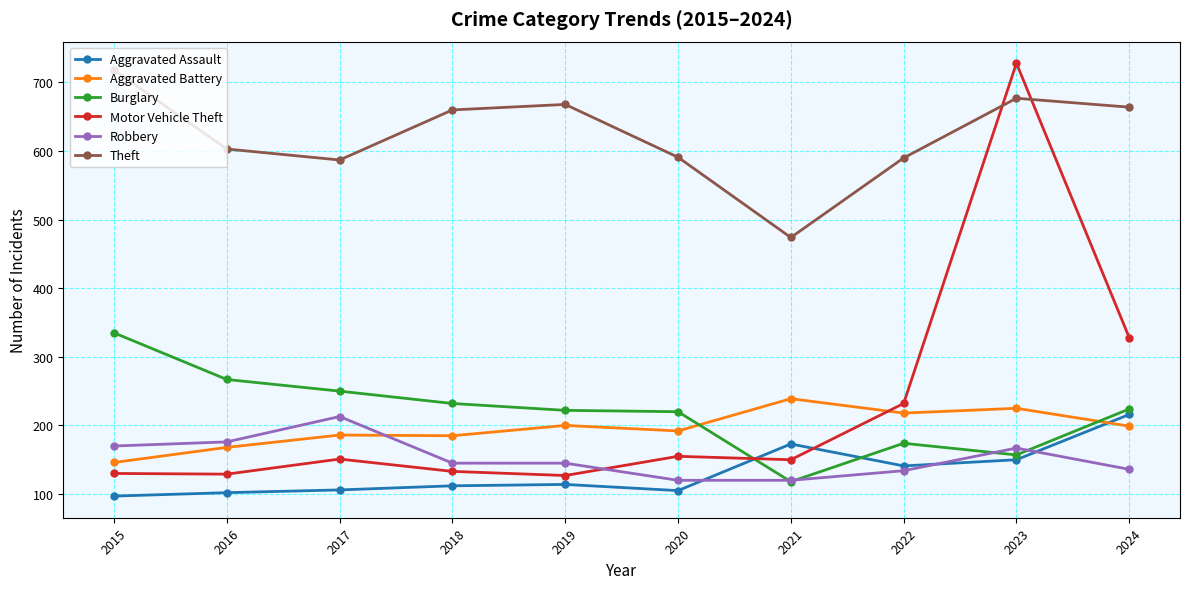

At which category is the sum across all series the highest?

2023